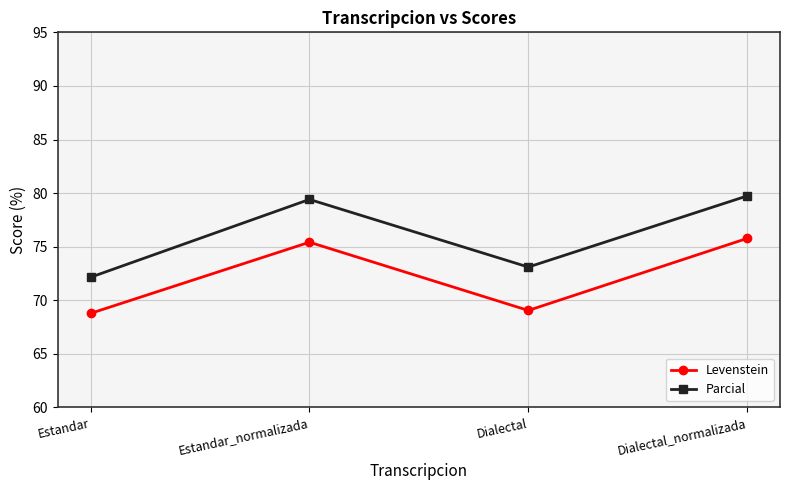

How many data points does each series have?

4